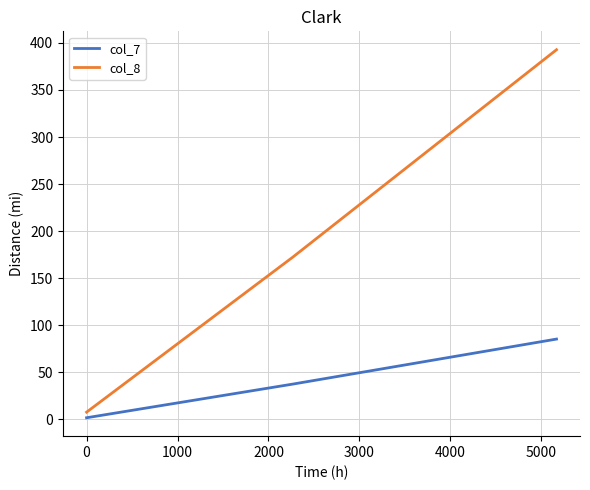

How many lines are shown in the chart?

2